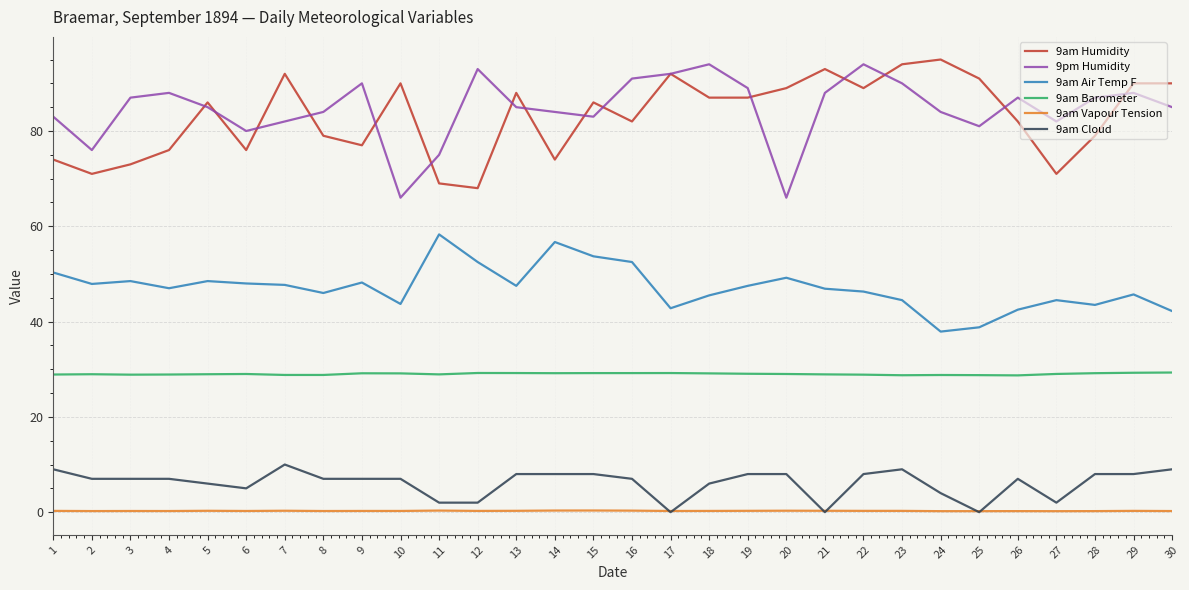

Between 1 and 4, which series saw the biggest shift?

9pm Humidity